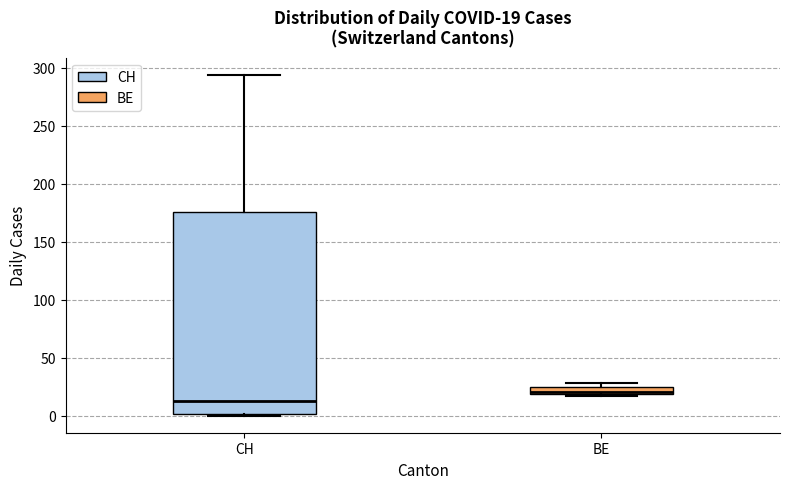

Which box is the tallest, from its lower edge to its upper edge?

CH